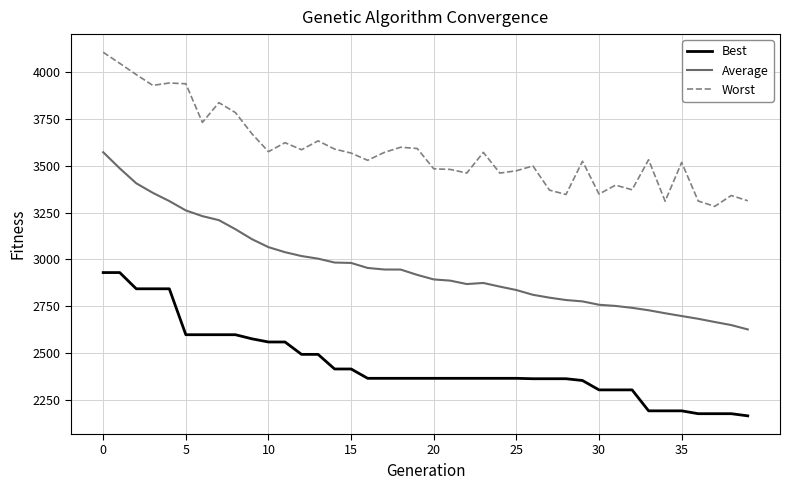

What is the lowest value of the Average series?

2627.2